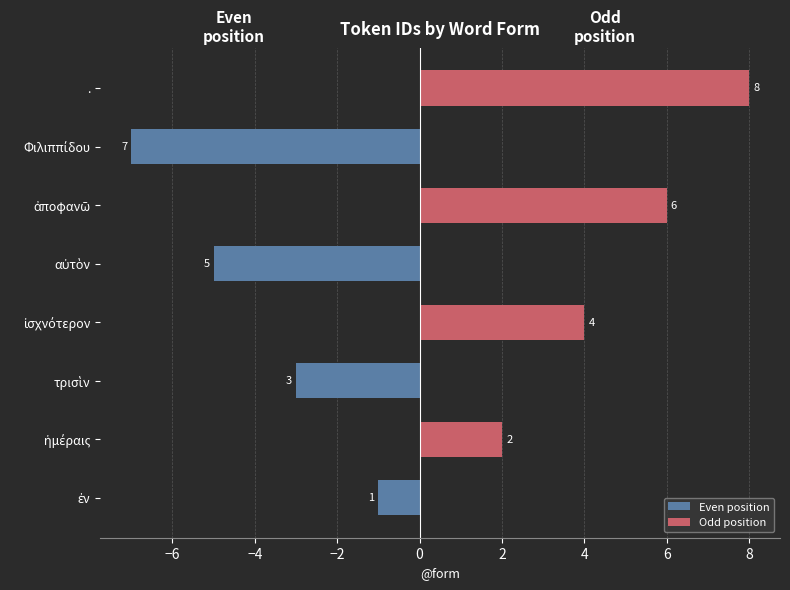

At τρισὶν, list the series in order from smallest to largest.

Even position, Odd position